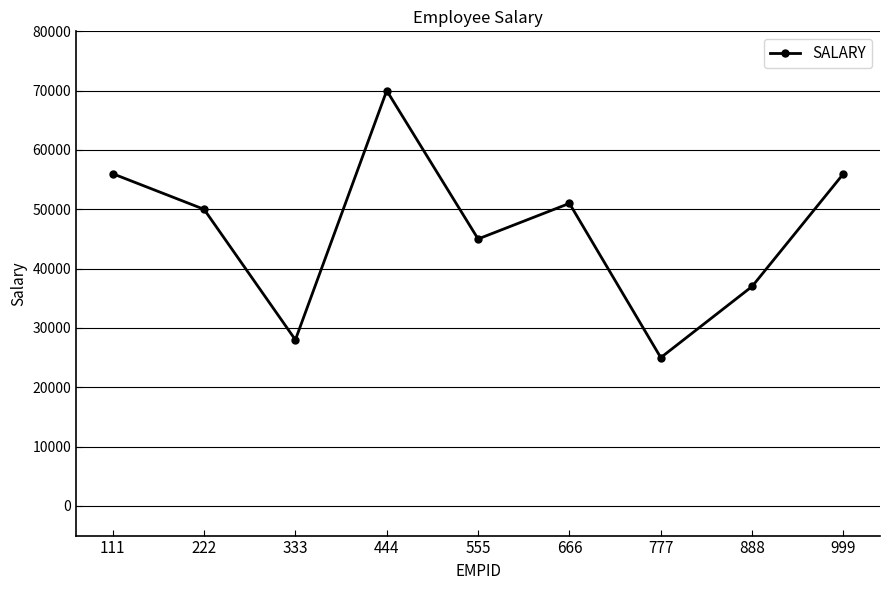

What is the value of the 1st point from the left?

56000